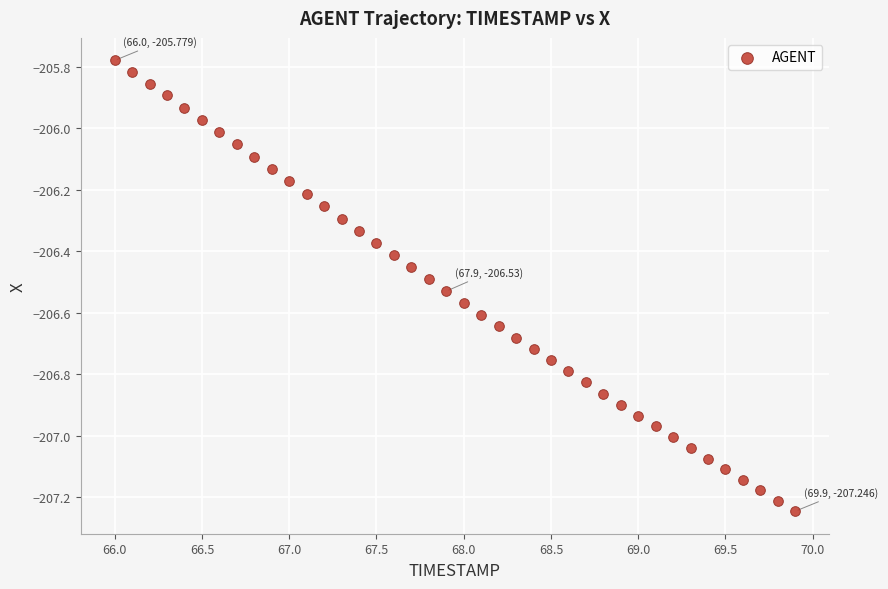

What is the range of X values (max minus min)?

3.9